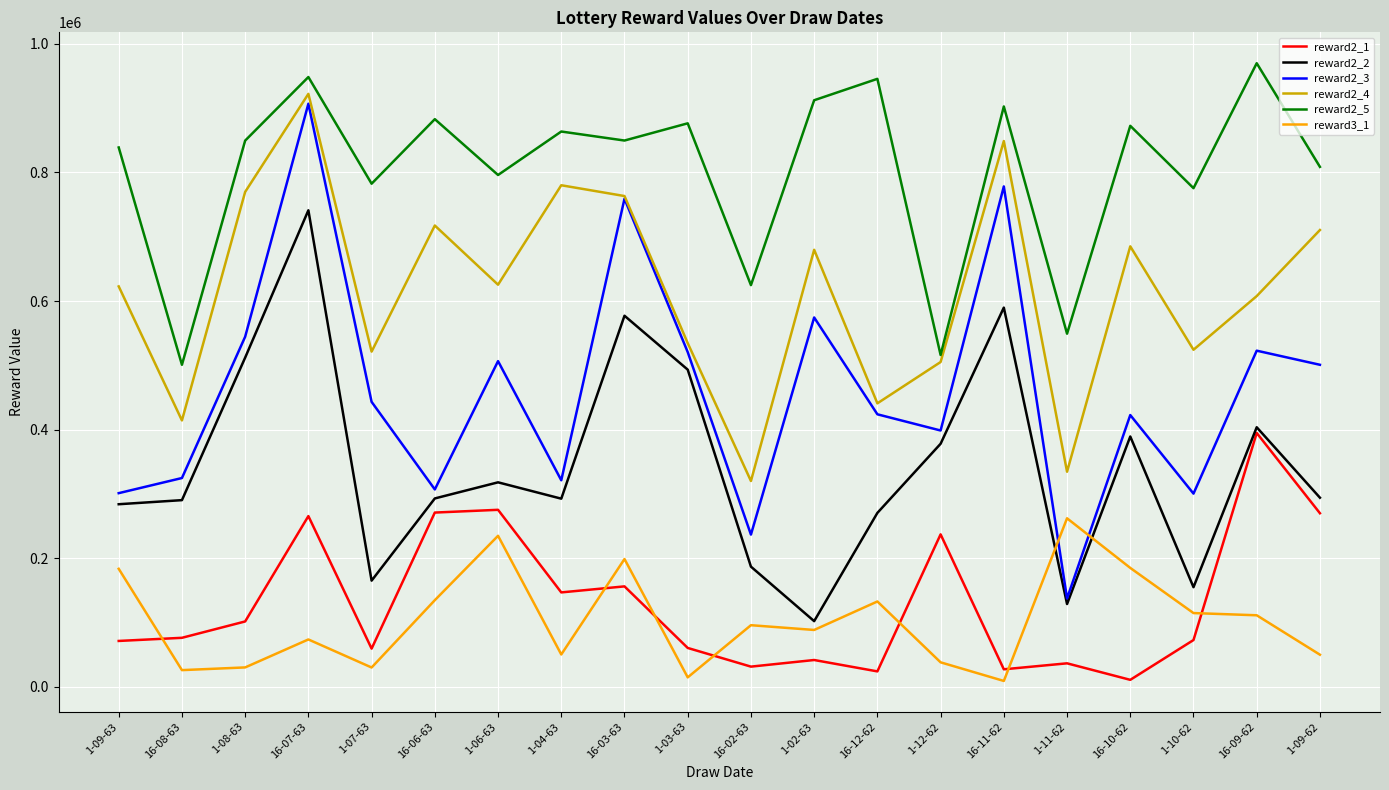

Where is reward2_1 nearest to the value 202808?

1-12-62